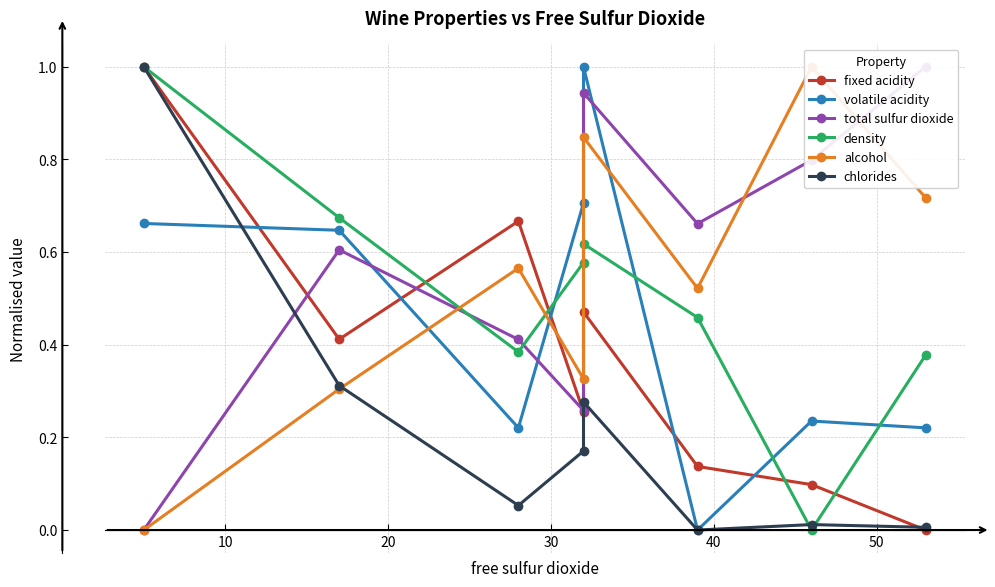

How many times do total sulfur dioxide and chlorides cross each other?

1